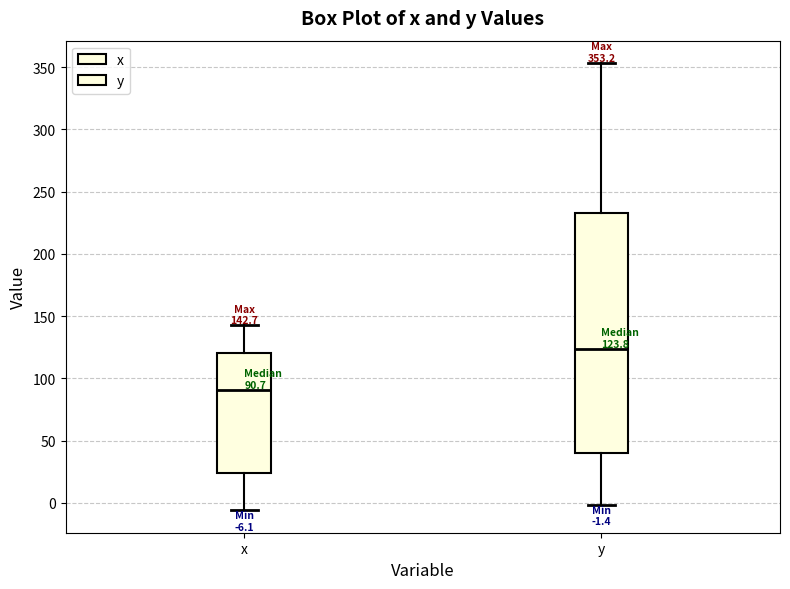

Which box's median line is the highest?

y